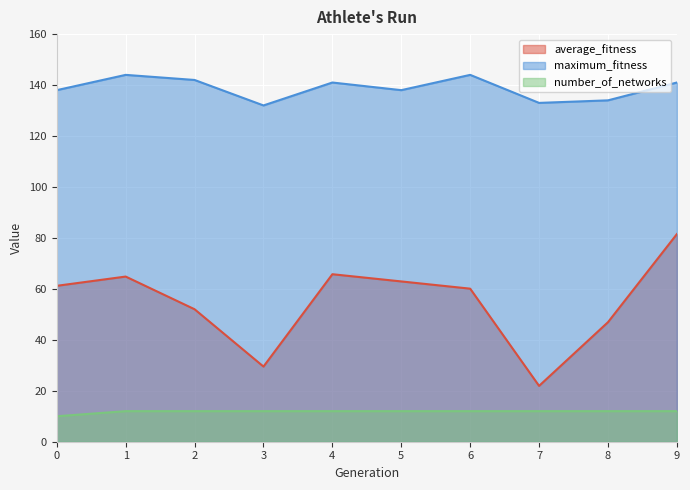

What are all the series names shown in the legend?

average_fitness, maximum_fitness, number_of_networks